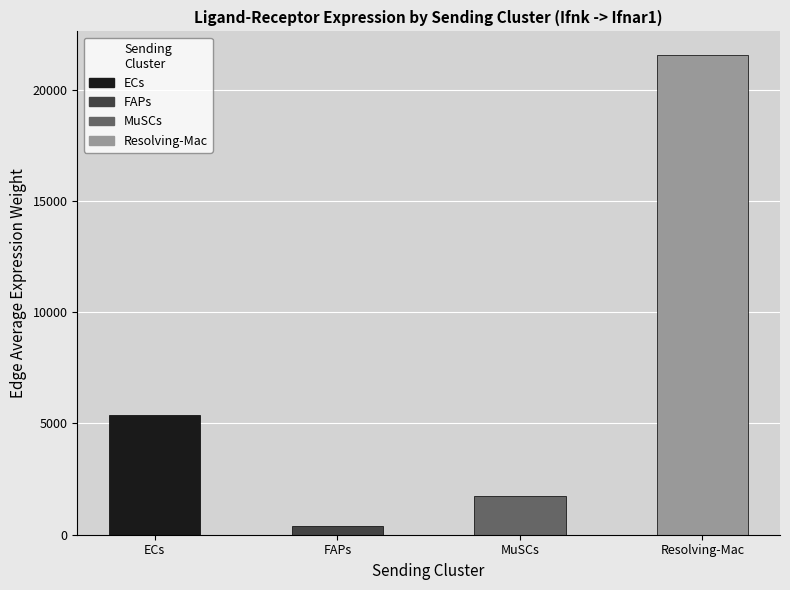

List the labels in order of value, largest first.

Resolving-Mac, ECs, MuSCs, FAPs